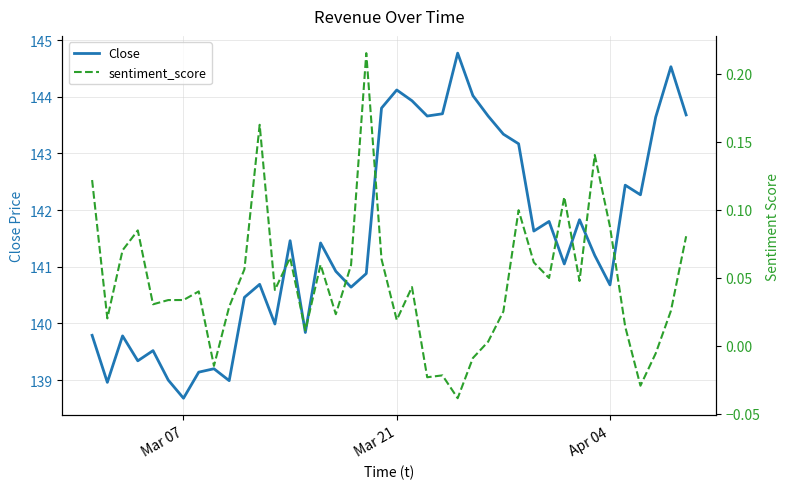

How many data points in Close are above 141?

22